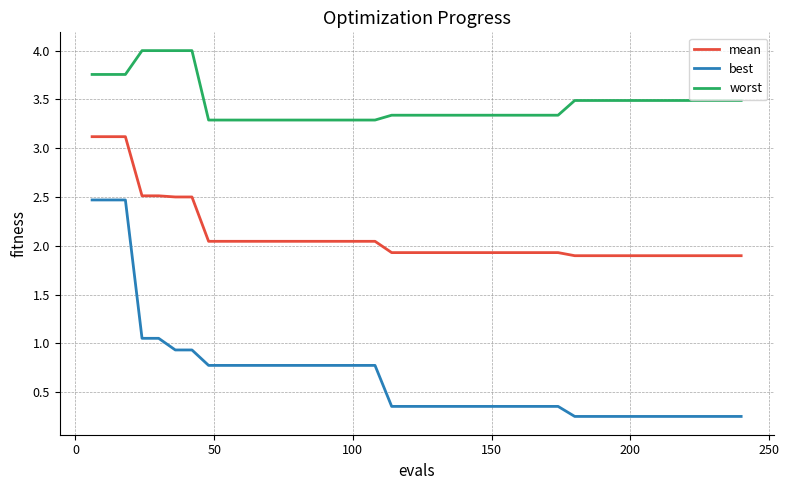

Which series has the largest range (max minus min)?

best